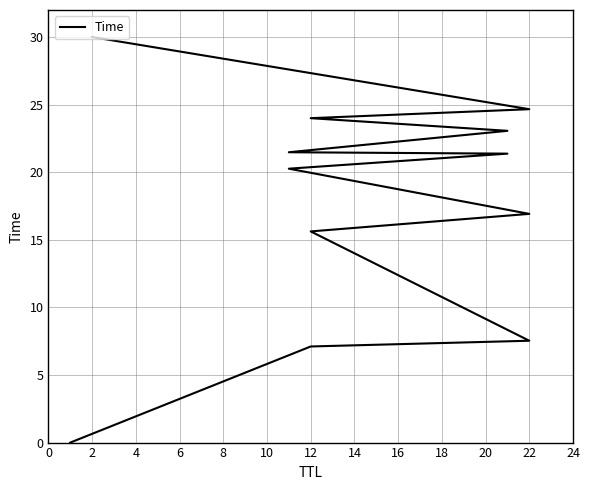

Between 16 and 18, which is larger?

18